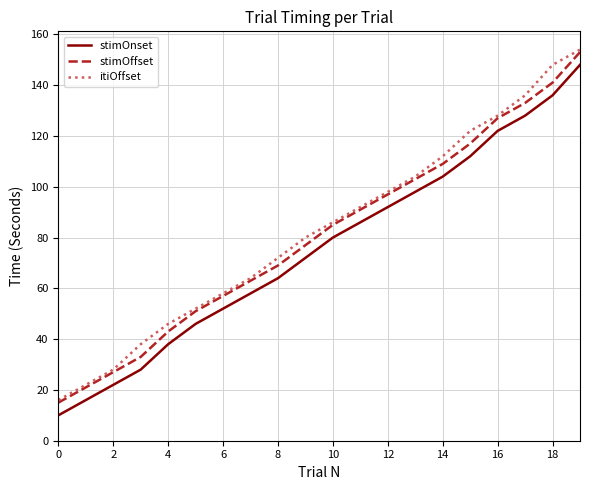

What is the minimum value for itiOffset?

16